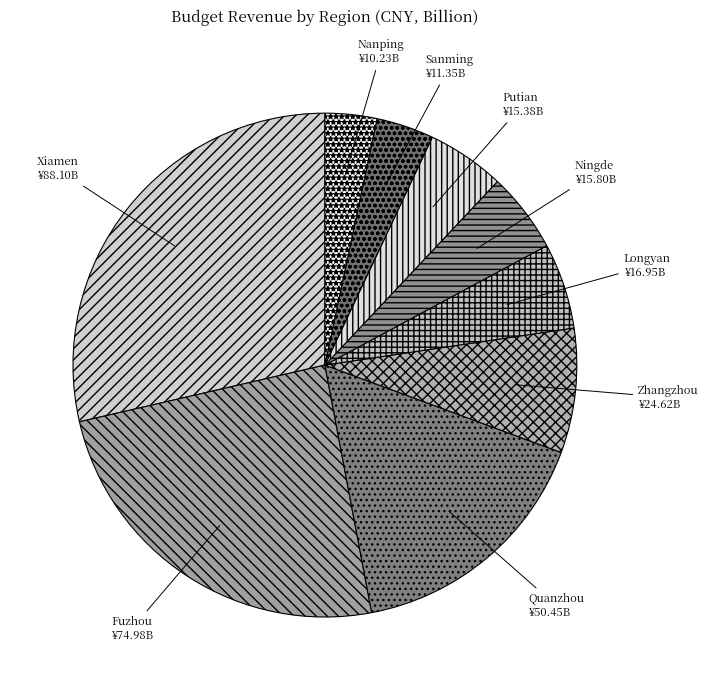

Is the sum of Putian and Zhangzhou greater than half?

No